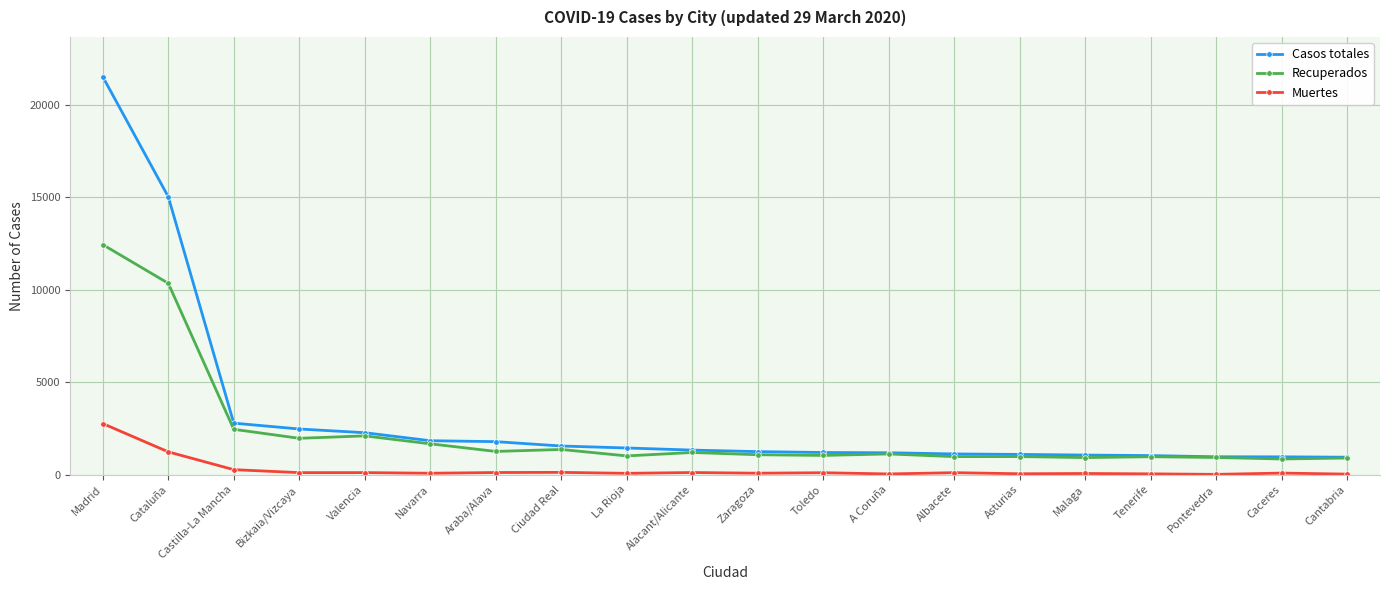

True or false: Muertes has more than 2 interior local peaks.

True